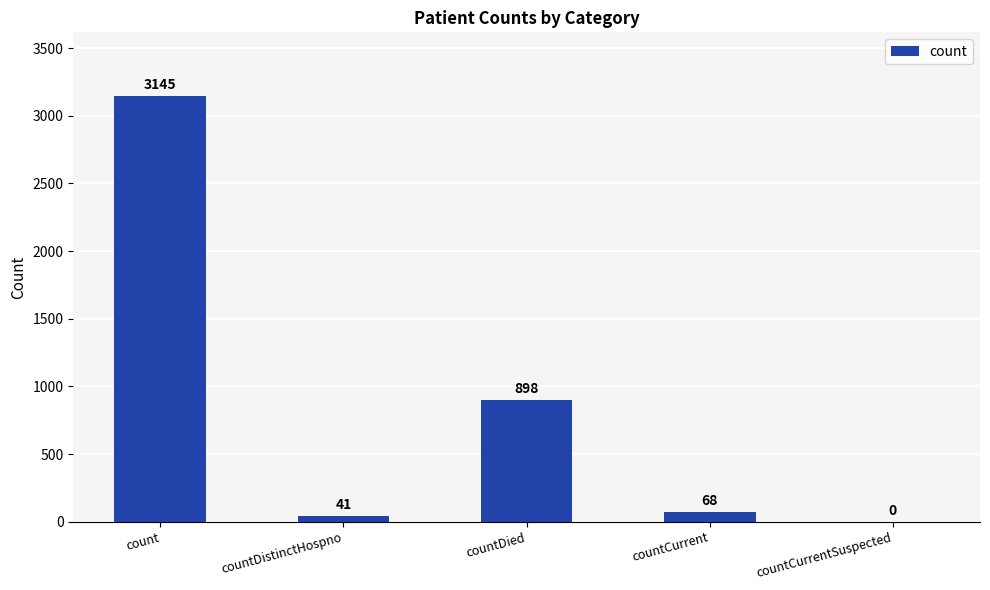

The value at countDistinctHospno is 41. True or false?

True